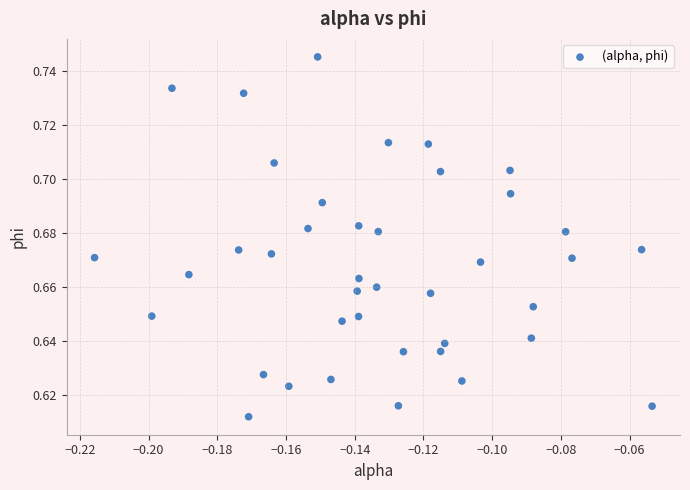

How many data points are displayed?

40